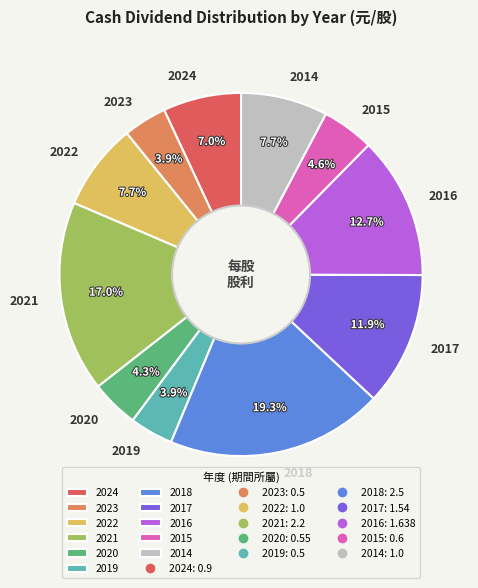

Which category has the biggest portion of the pie?

2018